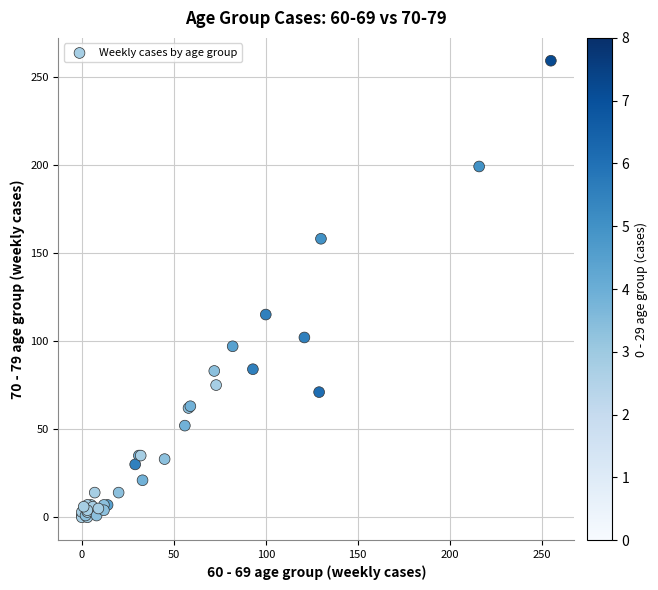

What Y value in the scatter plot is closest to 129?

115